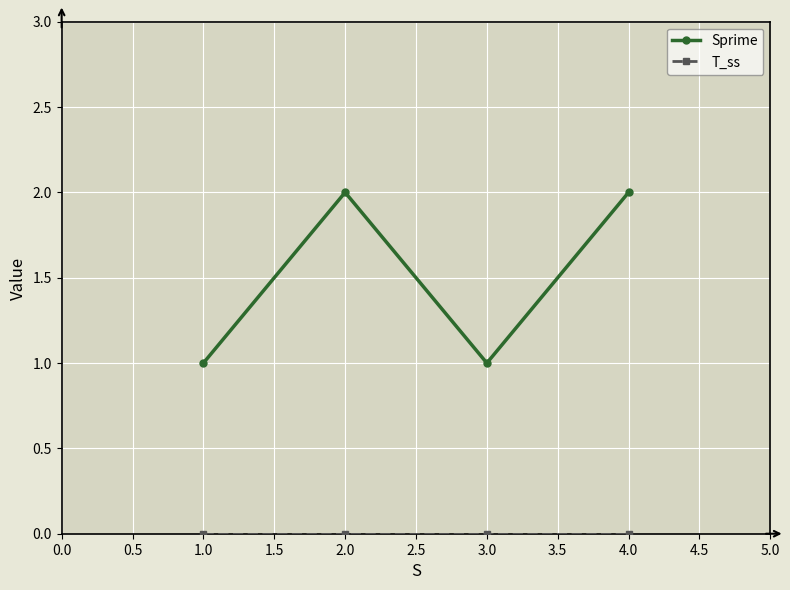

Which series has the largest total across all categories?

Sprime